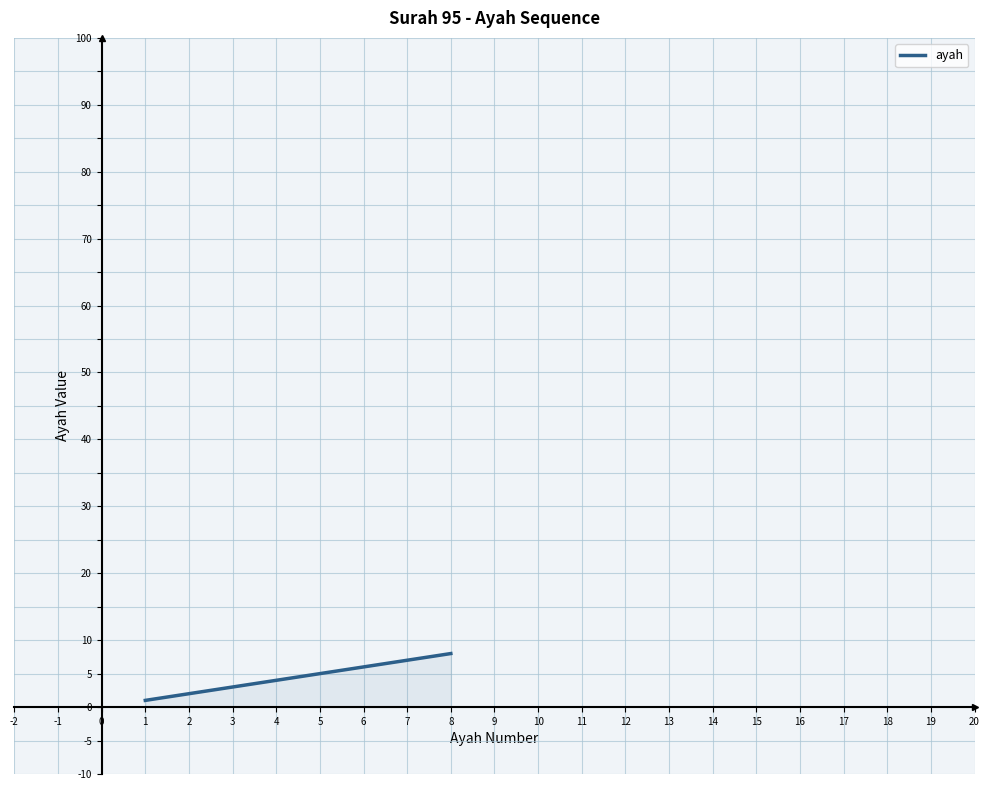

What is the sum of all values?

36